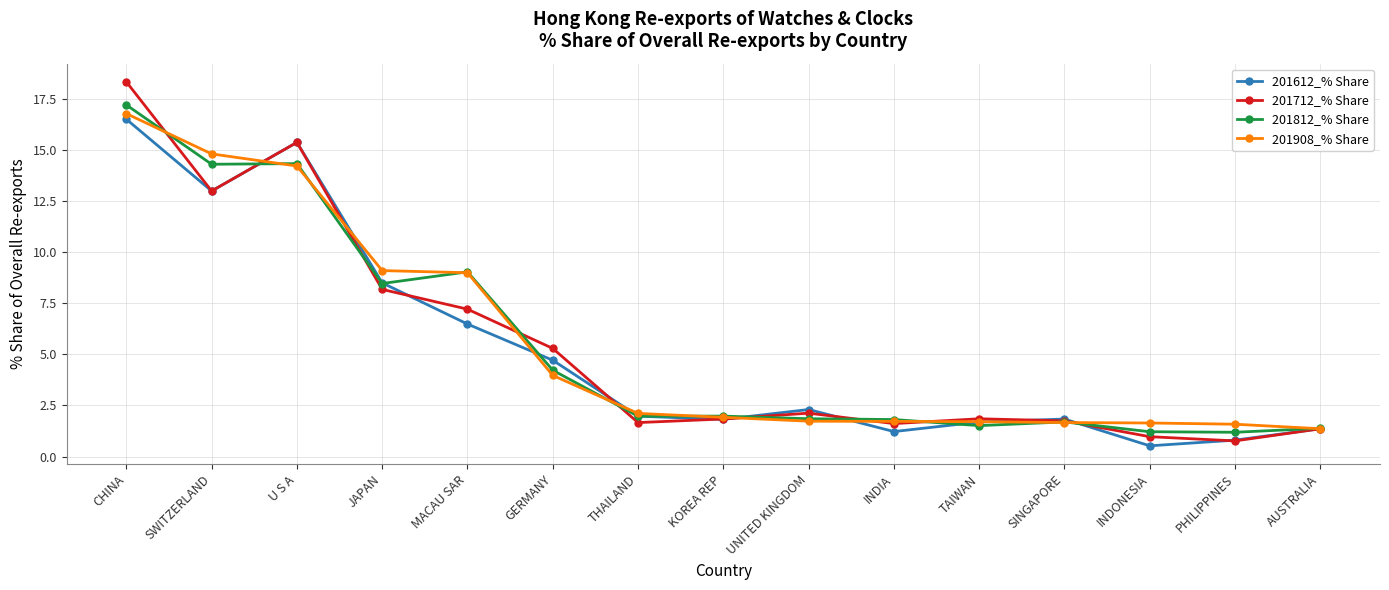

What is the total value across all series at INDIA?

6.4